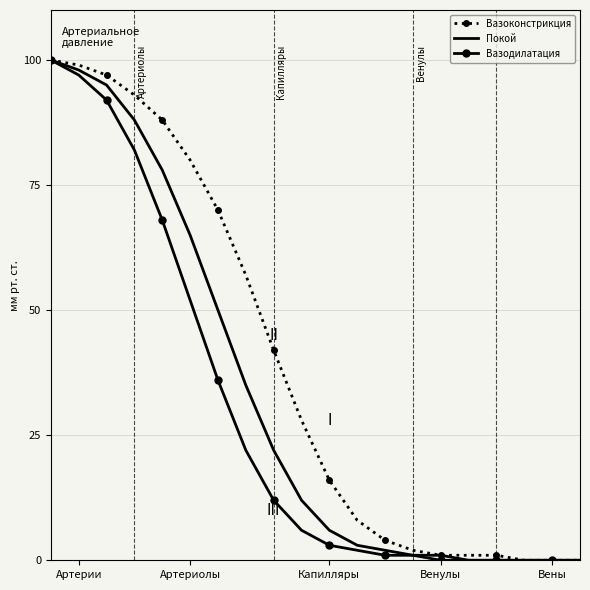

What is the greatest value displayed?

100